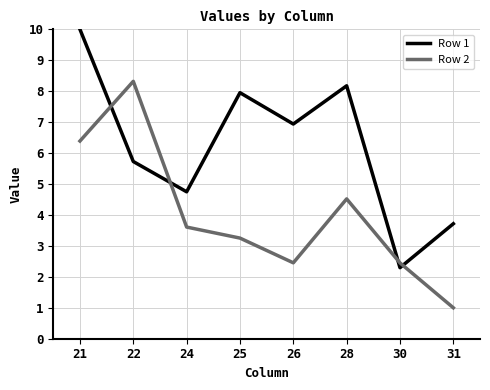

Reading left to right, list all the values displayed in this chart.

Row 1: 10.0	5.7	4.7	8.0	6.9	8.2	2.3	3.7
Row 2: 6.4	8.3	3.6	3.3	2.5	4.5	2.5	1.0